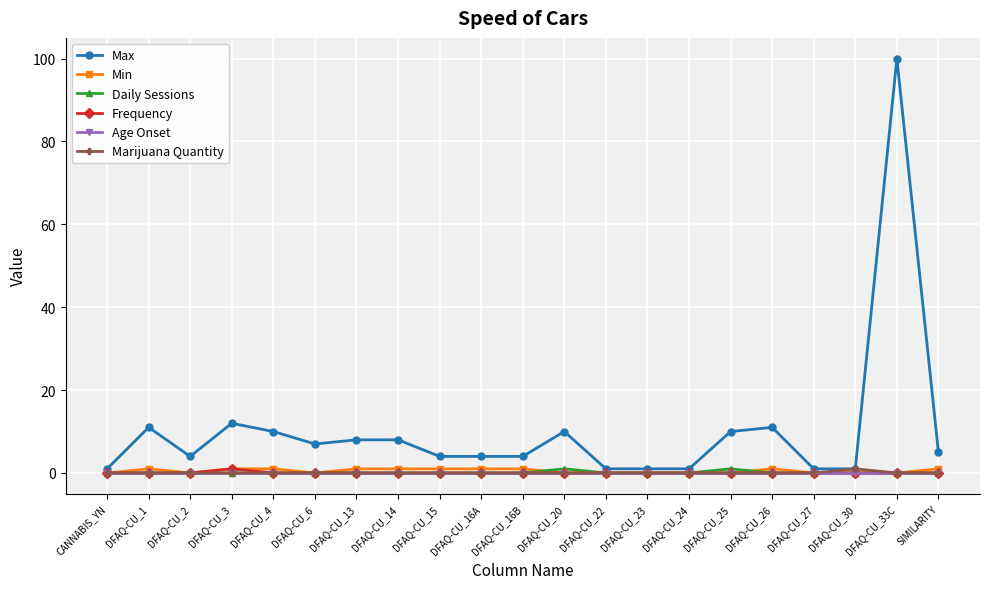

What are all the series names shown in the legend?

Max, Min, Daily Sessions, Frequency, Age Onset, Marijuana Quantity